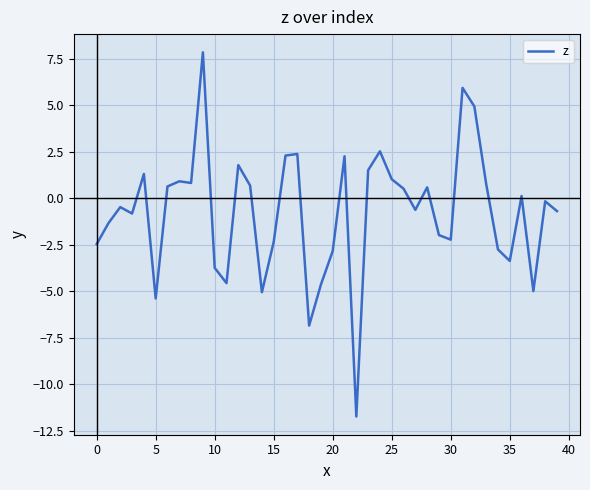

What is the difference between the maximum and minimum values?

19.6